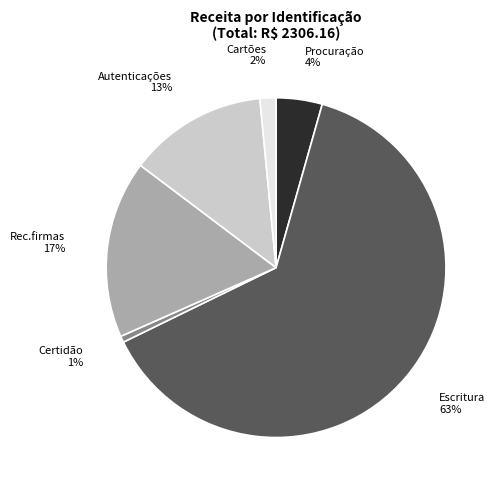

To the nearest percent, what portion does Procuração represent?

4%